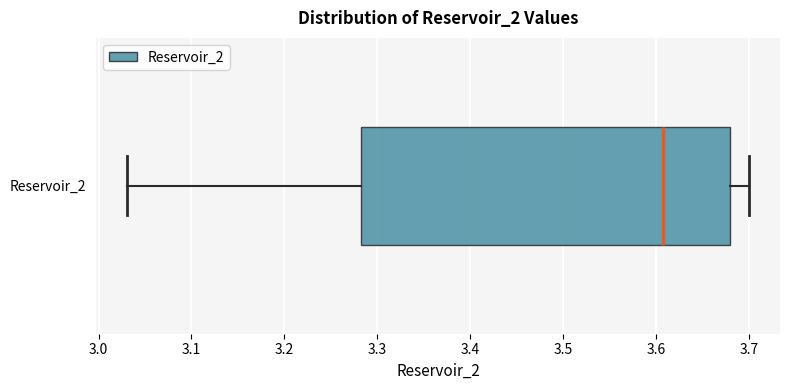

Where does the left whisker of the box for Reservoir_2 end on the x-axis? The values are not printed on the chart, so give them approximately, as read against the axis.

3.03